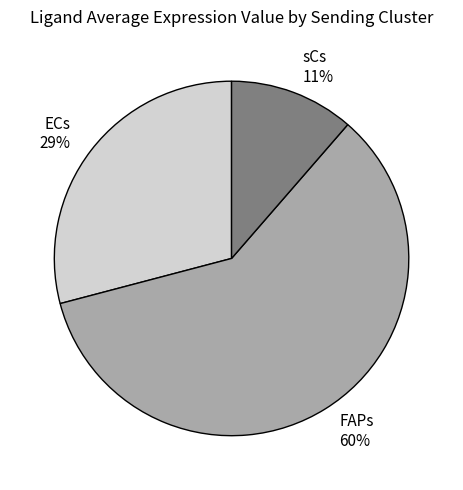

Count the number of slices in the pie.

3